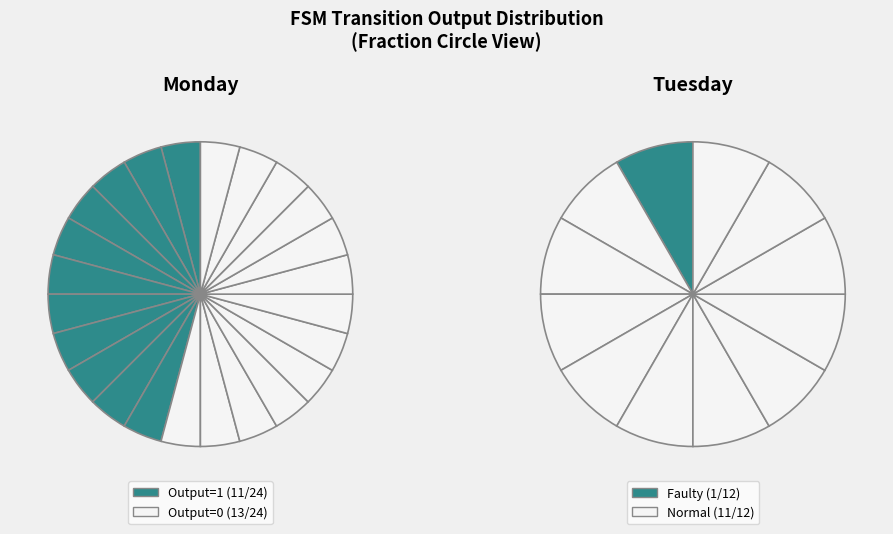

How many slices are in this pie chart?

24